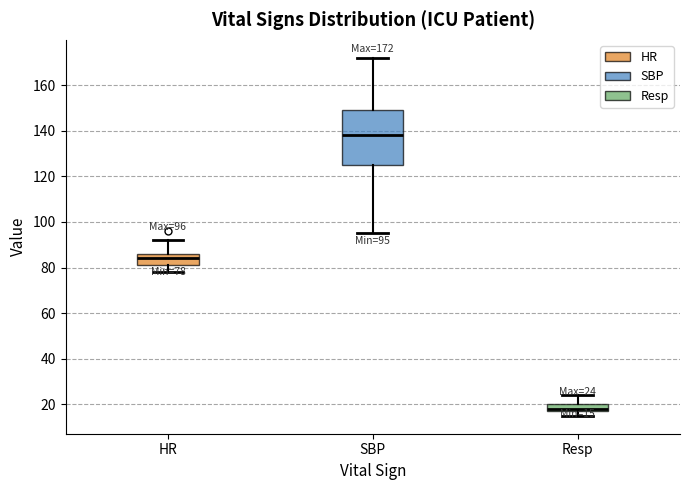

Comparing the boxes themselves (not the whiskers), which one is the tallest?

SBP